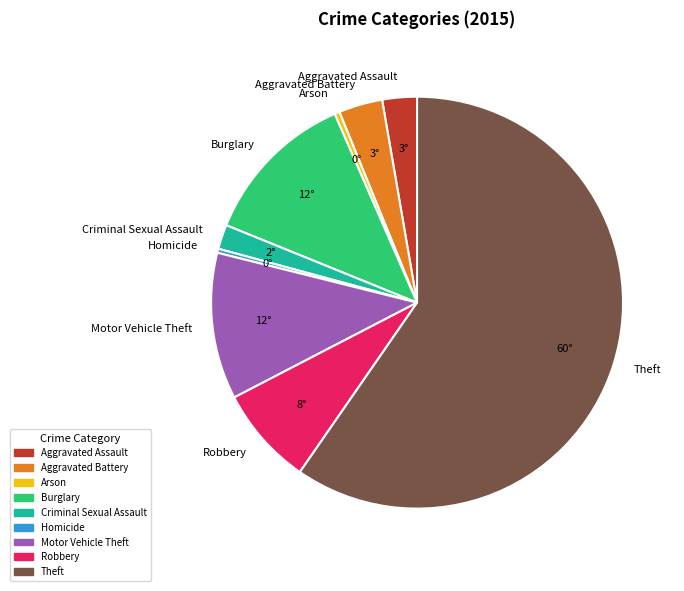

What is the largest slice in the pie chart?

Theft